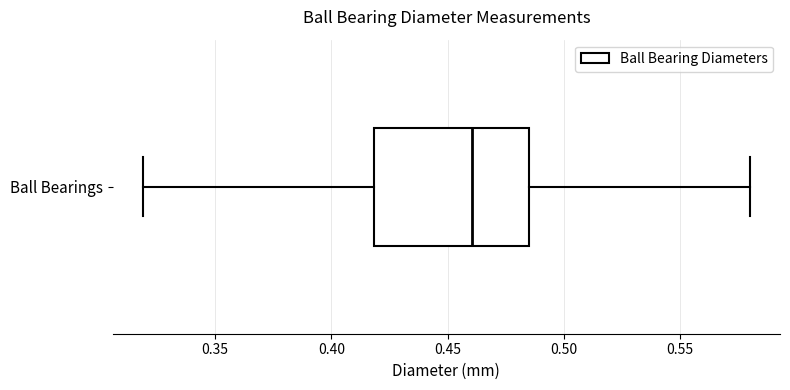

Read this box plot against the x-axis: the position of the median line, the range covered by the box, and the ends of both whiskers. The values are not printed on the chart, so give them approximately, as read against the axis.

median 0.460, box 0.420 to 0.485, whiskers 0.320 to 0.580